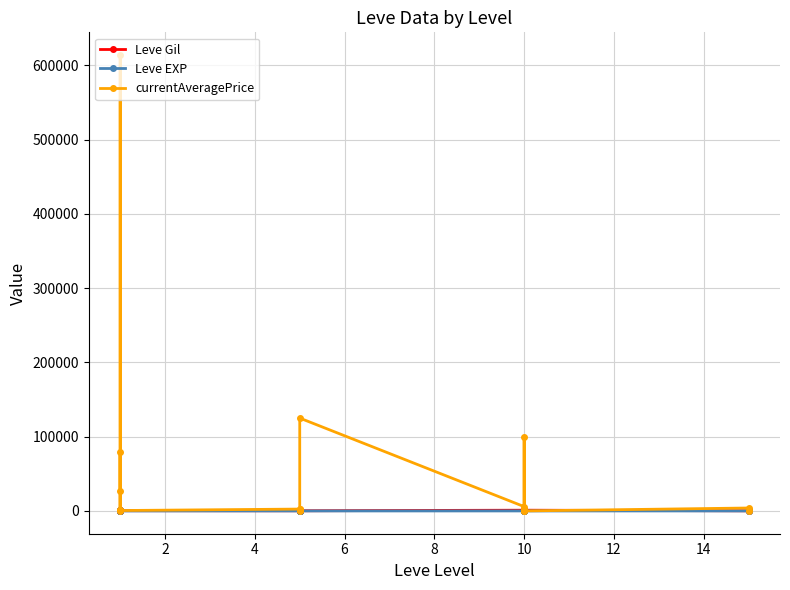

True or false: Leve Gil has more than 1 interior local peaks.

False